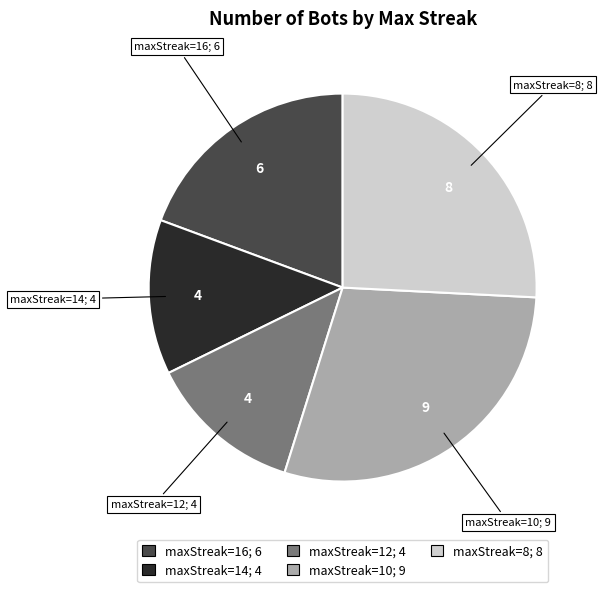

Combined, do maxStreak=12; 4 and maxStreak=16; 6 account for over 50%?

No